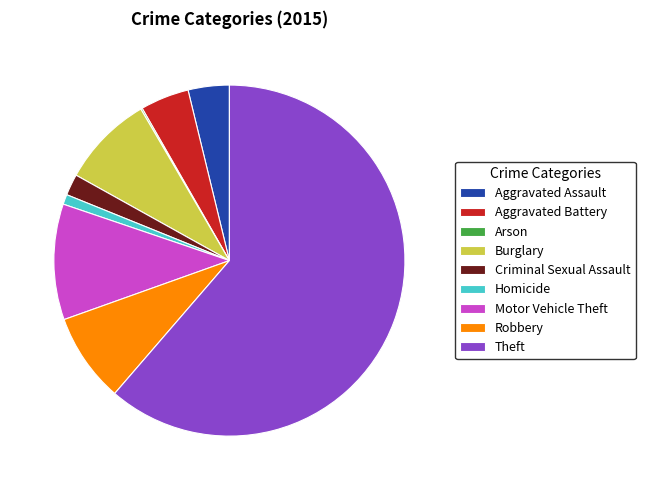

Which category has the biggest portion of the pie?

Theft